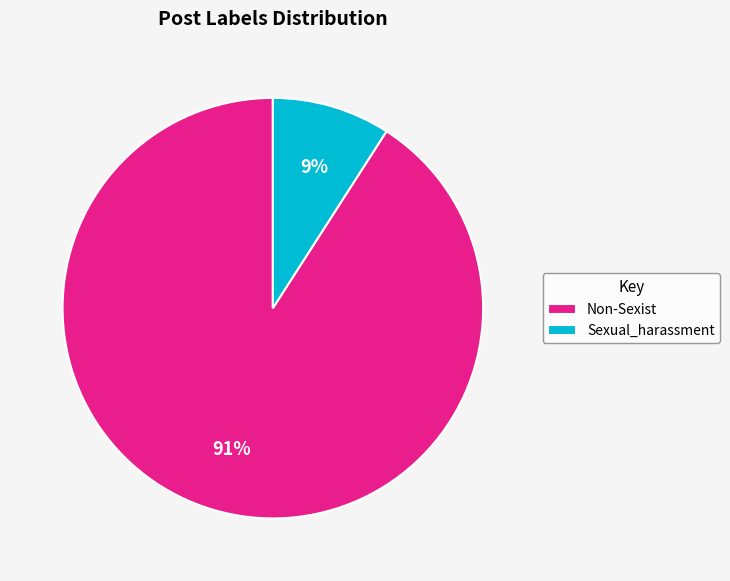

Which category has the smallest portion of the pie?

Sexual_harassment